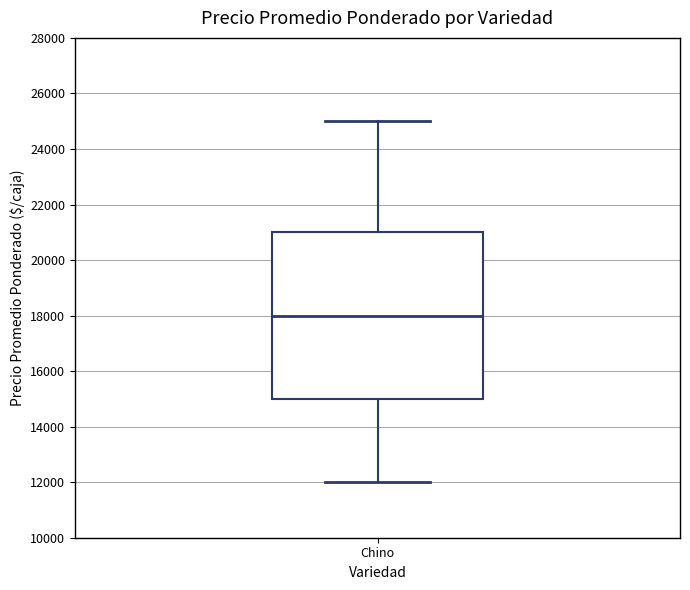

Transcribe this box plot: give where the median line is, the range the box spans, and where the two whiskers end, as read against the y-axis. The values are not printed on the chart, so give them approximately, as read against the axis.

median 18000, box 15000 to 21000, whiskers 12000 to 25000